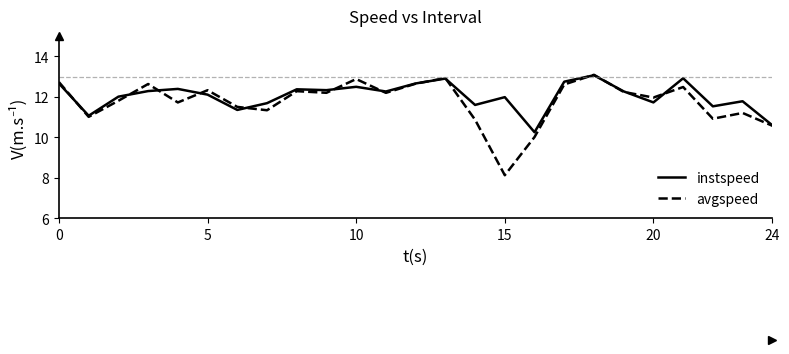

True or false: instspeed has more than 1 interior local peaks.

True